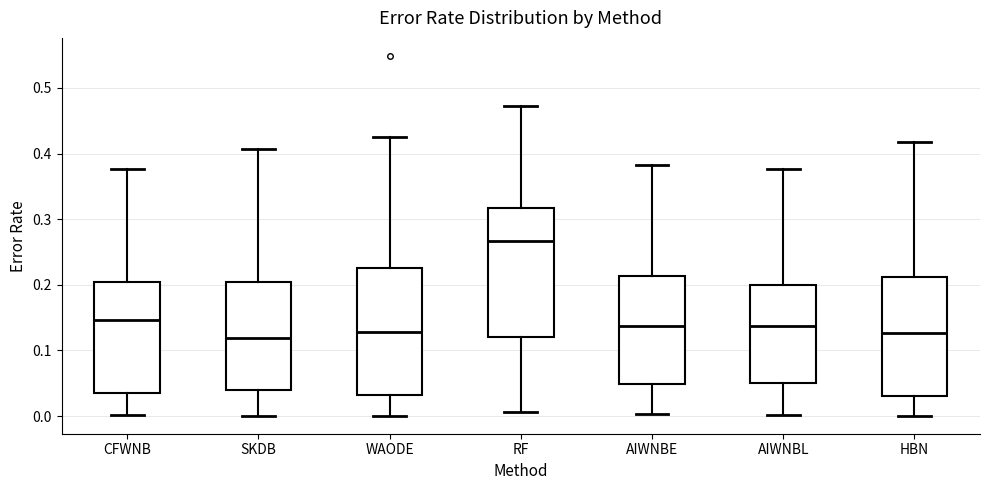

Reading left to right, transcribe this box plot: for each box, give where its median line is, the range the box spans, and where its two whiskers end, as read against the y-axis. The values are not printed on the chart, so give them approximately, as read against the axis.

CFWNB: median 0.15, box 0.04 to 0.20, whiskers 0.00 to 0.38
SKDB: median 0.12, box 0.04 to 0.20, whiskers 0.00 to 0.41
WAODE: median 0.13, box 0.03 to 0.23, whiskers 0.00 to 0.42
RF: median 0.27, box 0.12 to 0.32, whiskers 0.01 to 0.47
AIWNBE: median 0.14, box 0.05 to 0.21, whiskers 0.00 to 0.38
AIWNBL: median 0.14, box 0.05 to 0.20, whiskers 0.00 to 0.38
HBN: median 0.13, box 0.03 to 0.21, whiskers 0.00 to 0.42